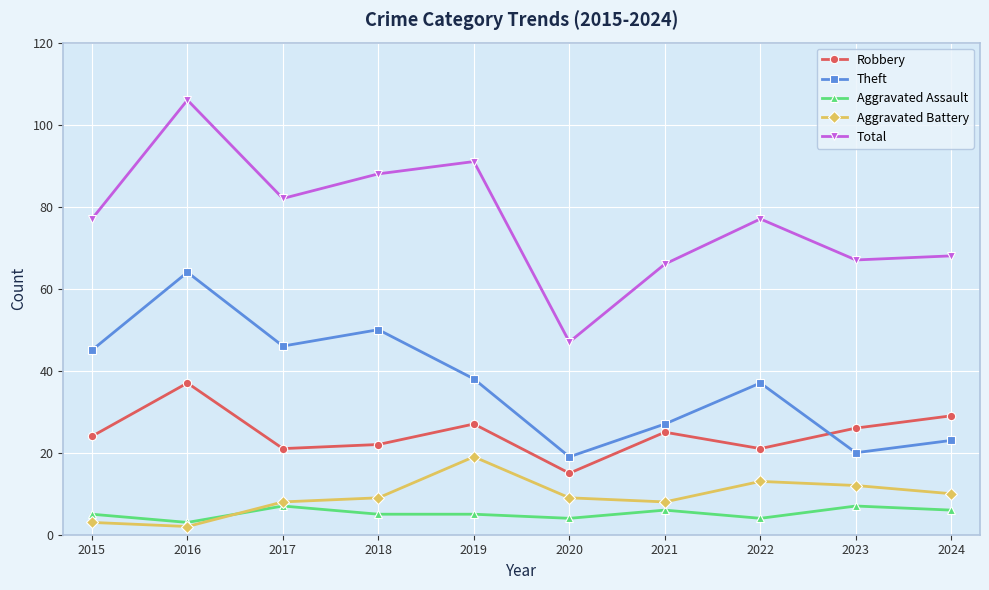

What is the difference between the second highest and second lowest values in the Aggravated Battery series?

10